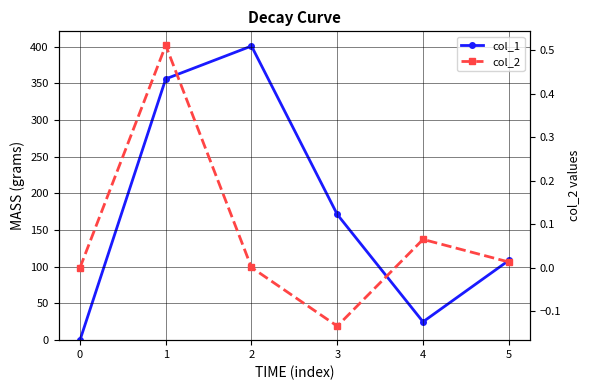

Where does the col_1 series first go above 171?

1